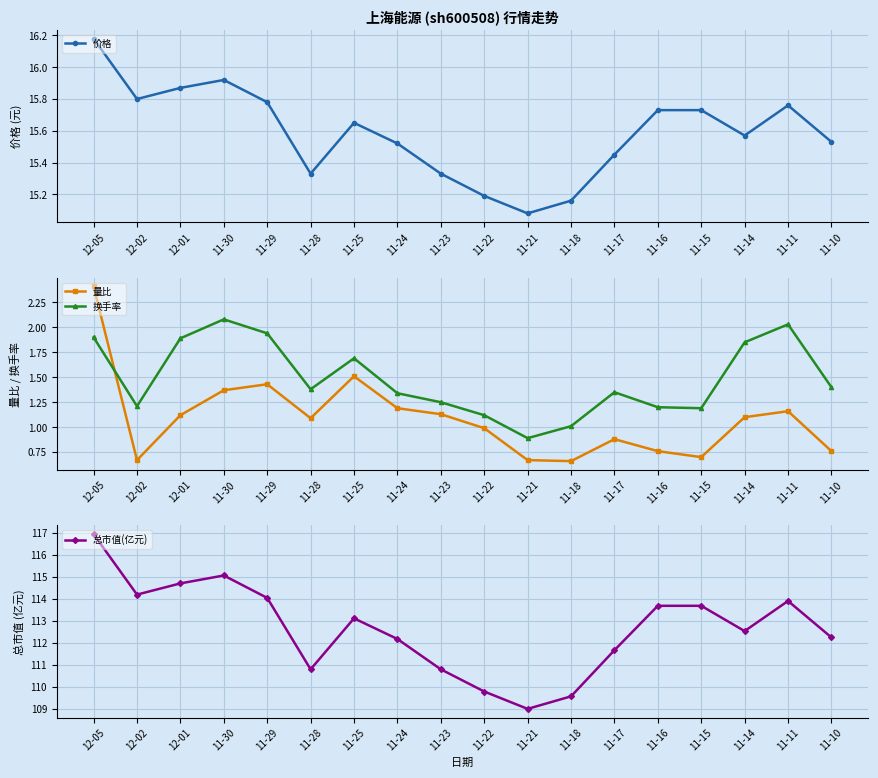

The 换手率 series shows 1.7 at 11-22. True or false?

False